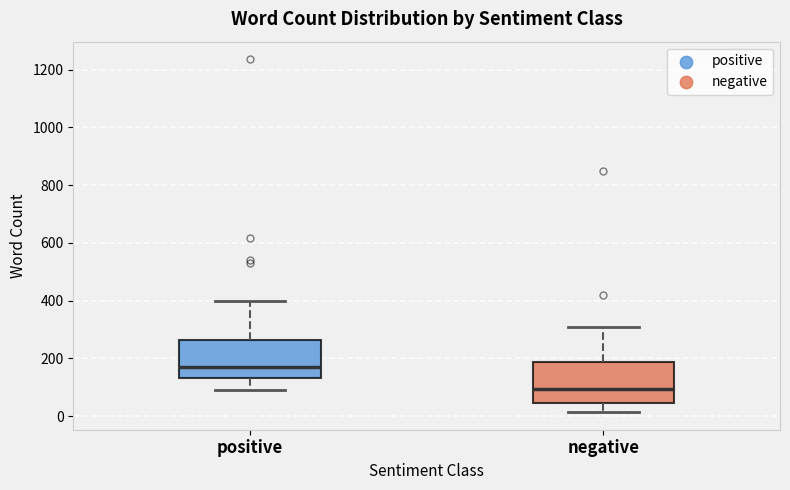

Where does the upper whisker of the box for negative end on the y-axis? The values are not printed on the chart, so give them approximately, as read against the axis.

320